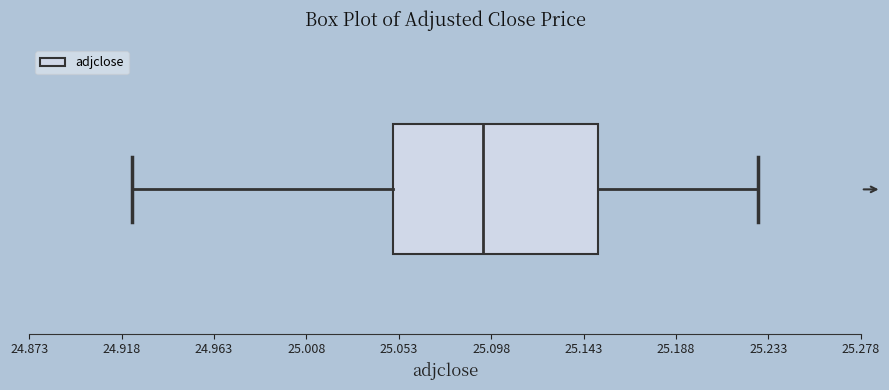

Read this box plot against the x-axis: the position of the median line, the range covered by the box, and the ends of both whiskers. The values are not printed on the chart, so give them approximately, as read against the axis.

median 25.095, box 25.050 to 25.150, whiskers 24.925 to 25.230